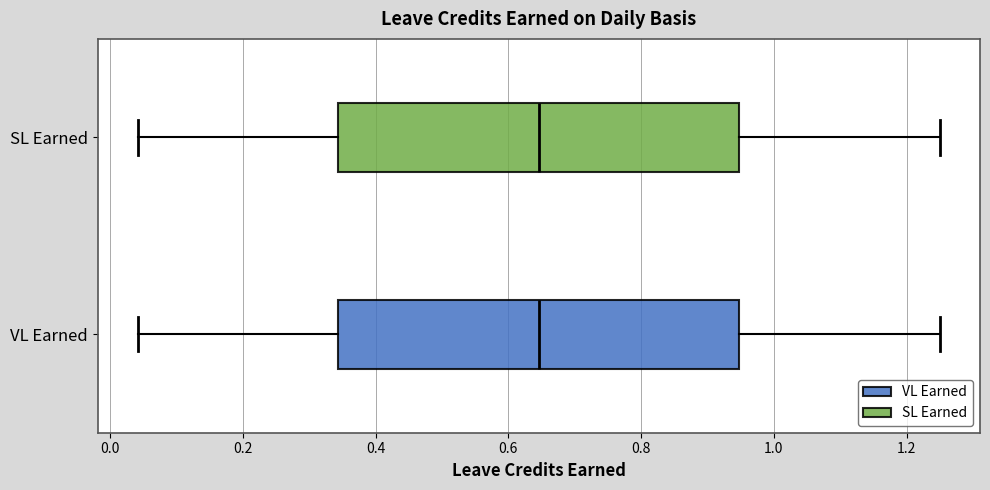

Reading bottom to top, read every box against the x-axis: the position of its median line, the range the box covers, and the ends of its whiskers. The values are not printed on the chart, so give them approximately, as read against the axis.

VL Earned: median 0.64, box 0.34 to 0.94, whiskers 0.04 to 1.26
SL Earned: median 0.64, box 0.34 to 0.94, whiskers 0.04 to 1.26